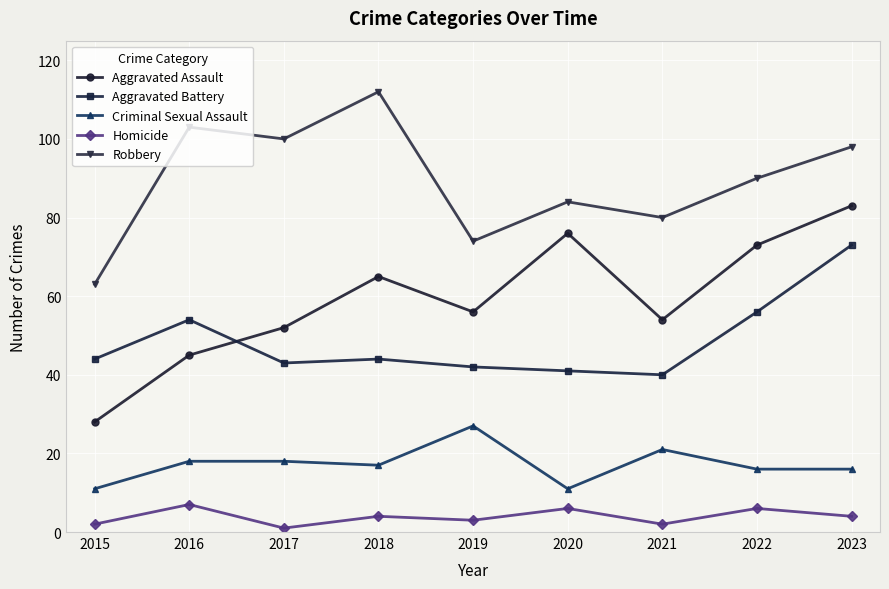

Reading left to right, transcribe all the data shown in this chart.

Aggravated Assault: 2015=28	2016=45	2017=52	2018=65	2019=56	2020=76	2021=54	2022=73	2023=83
Aggravated Battery: 2015=44	2016=54	2017=43	2018=44	2019=42	2020=41	2021=40	2022=56	2023=73
Criminal Sexual Assault: 2015=11	2016=18	2017=18	2018=17	2019=27	2020=11	2021=21	2022=16	2023=16
Homicide: 2015=2	2016=7	2017=1	2018=4	2019=3	2020=6	2021=2	2022=6	2023=4
Robbery: 2015=63	2016=103	2017=100	2018=112	2019=74	2020=84	2021=80	2022=90	2023=98